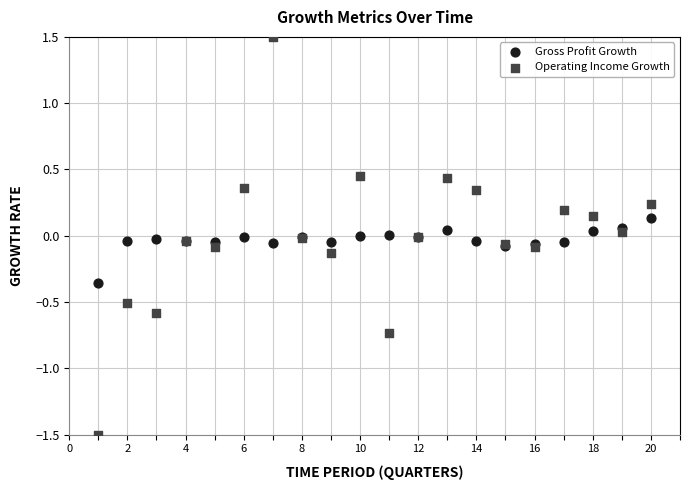

Which series has the largest Y range (max minus min)?

Operating Income Growth